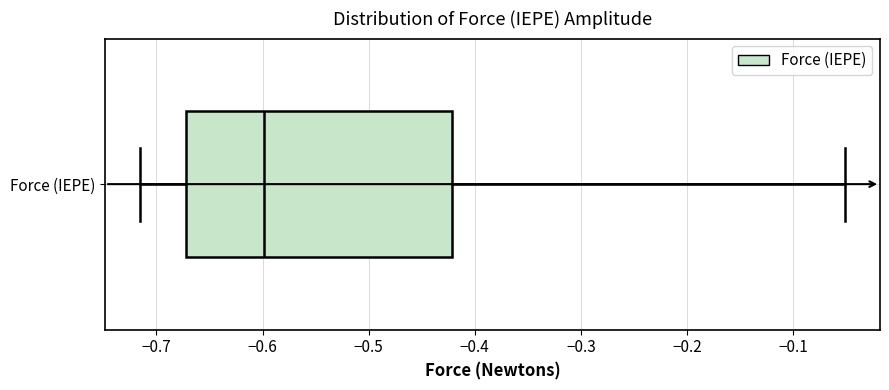

Transcribe this box plot: give where the median line is, the range the box spans, and where the two whiskers end, as read against the x-axis. The values are not printed on the chart, so give them approximately, as read against the axis.

median -0.60, box -0.67 to -0.42, whiskers -0.72 to -0.05